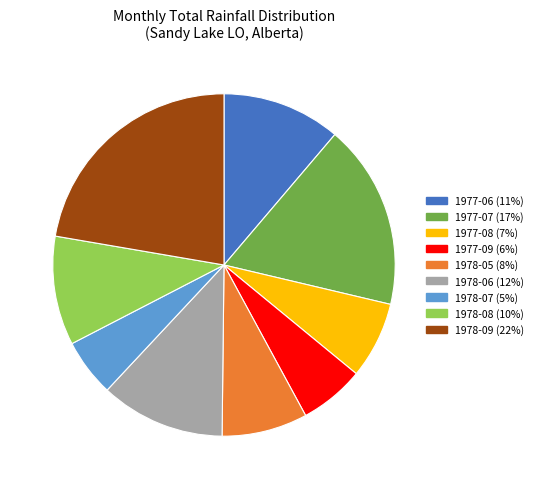

True or false: 1978-05 accounts for 8% of the total.

True